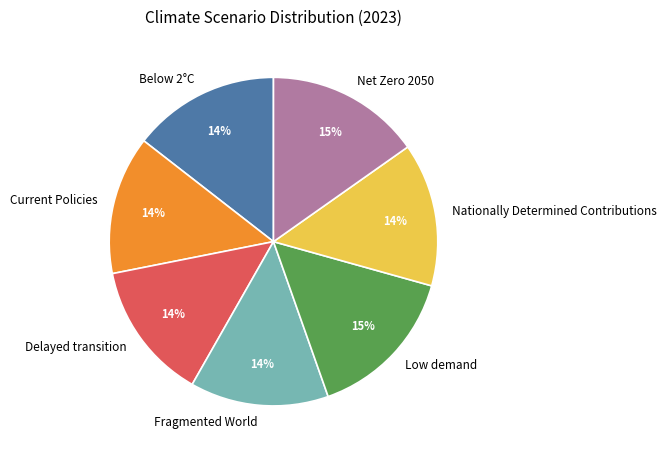

Does Net Zero 2050 account for over 50% of the chart?

No